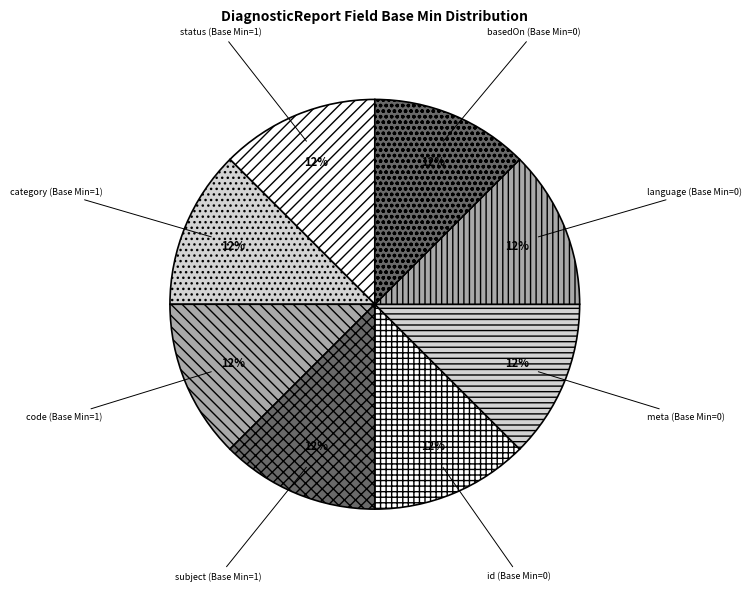

Which slice is the largest?

DiagnosticReport.status